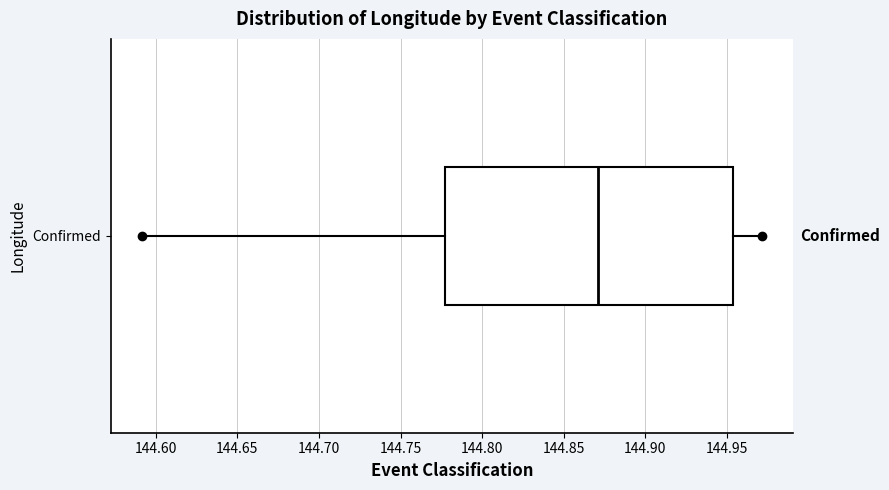

Read this box plot against the x-axis: the position of the median line, the range covered by the box, and the ends of both whiskers. The values are not printed on the chart, so give them approximately, as read against the axis.

median 144.870, box 144.775 to 144.955, whiskers 144.590 to 144.970